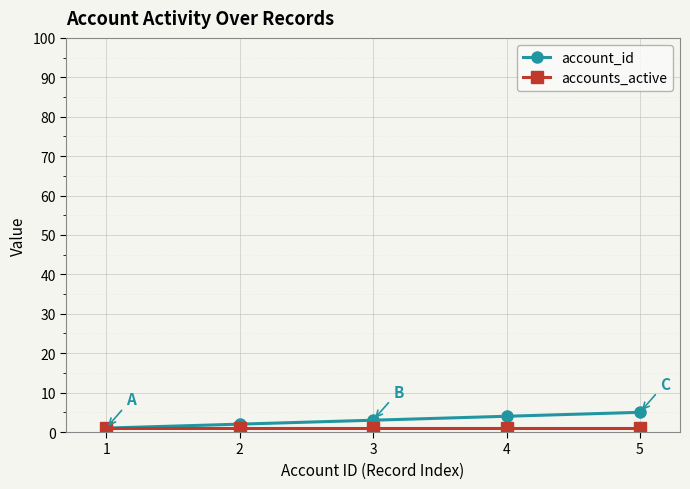

True or false: accounts_active has more than 2 points higher than both neighbors.

False